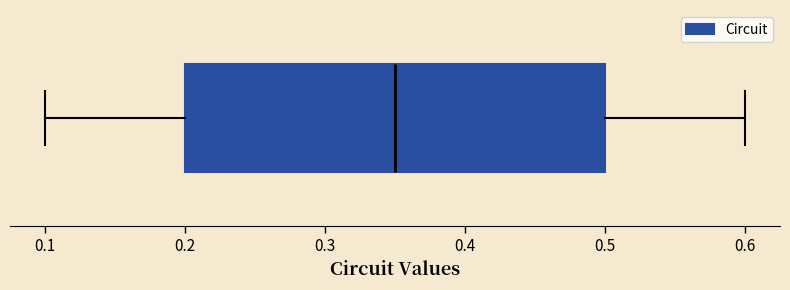

Read this box plot against the x-axis: the position of the median line, the range covered by the box, and the ends of both whiskers. The values are not printed on the chart, so give them approximately, as read against the axis.

median 0.35, box 0.20 to 0.50, whiskers 0.10 to 0.60